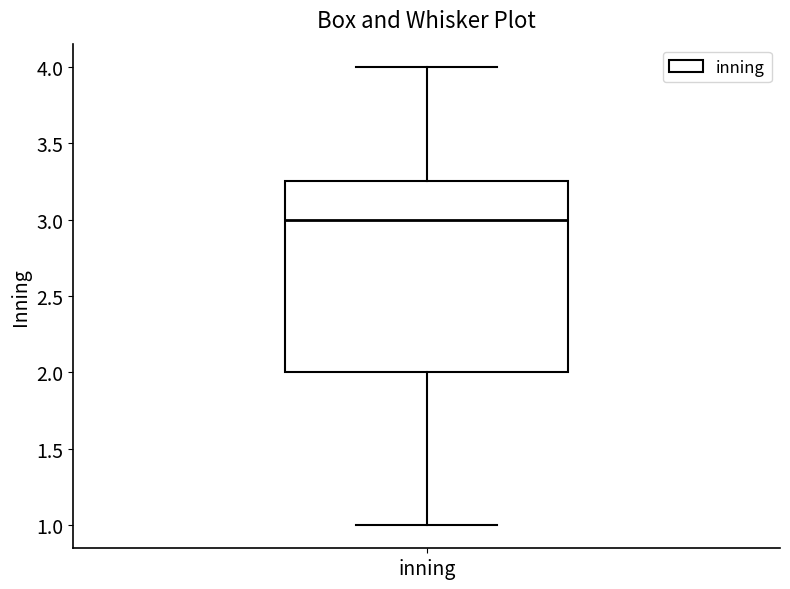

Transcribe this box plot: give where the median line is, the range the box spans, and where the two whiskers end, as read against the y-axis. The values are not printed on the chart, so give them approximately, as read against the axis.

median 3.00, box 2.00 to 3.25, whiskers 1.00 to 4.00